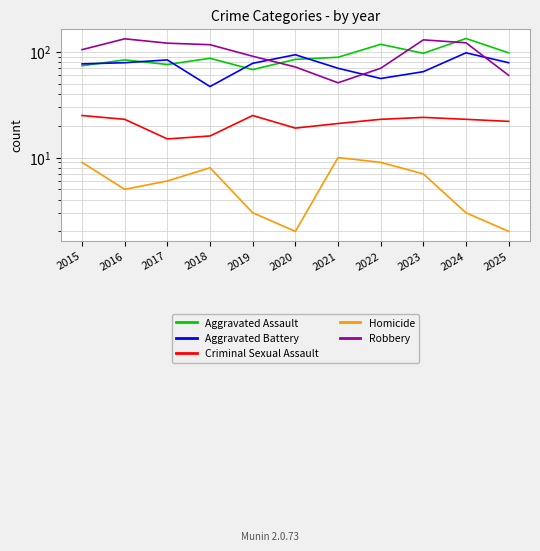

Which label corresponds to the largest value in the chart?

2024